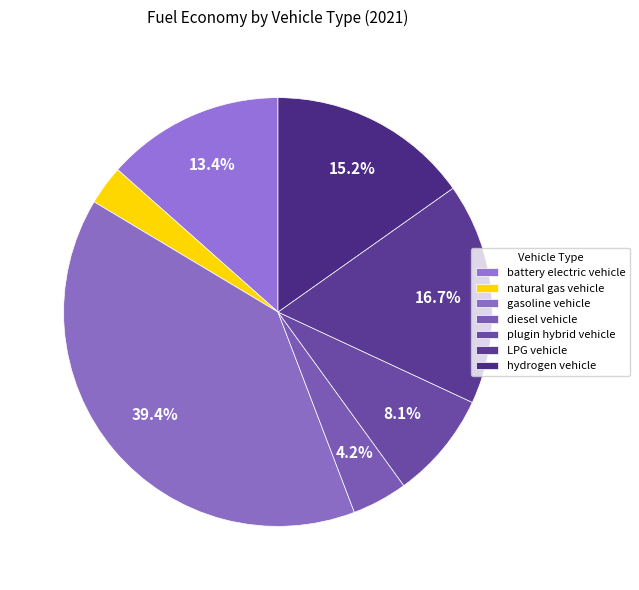

To the nearest percent, what is the average slice percentage?

14%